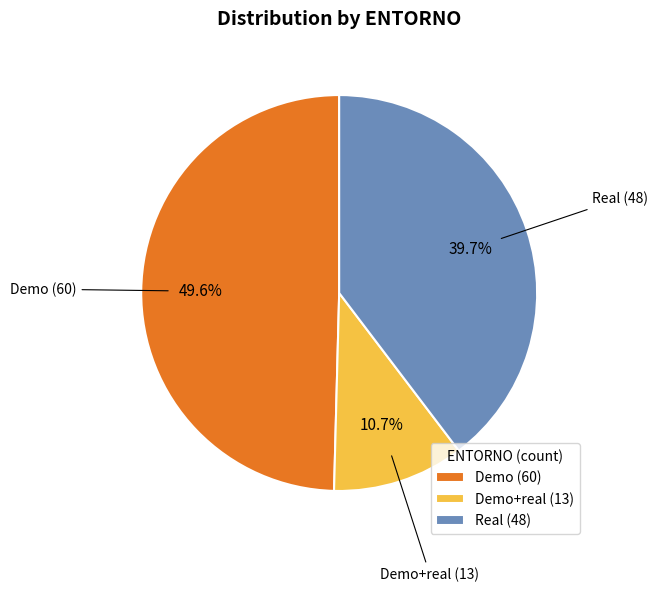

Which has a higher value, Demo (60) or Real (48)?

Demo (60)